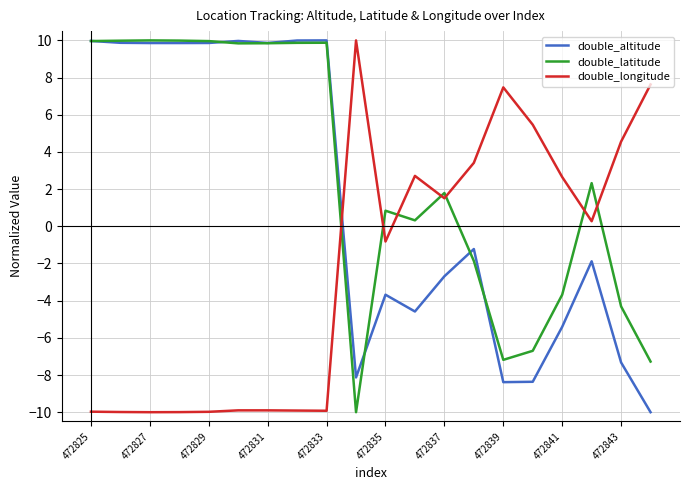

Which series has the largest total across all categories?

double_latitude